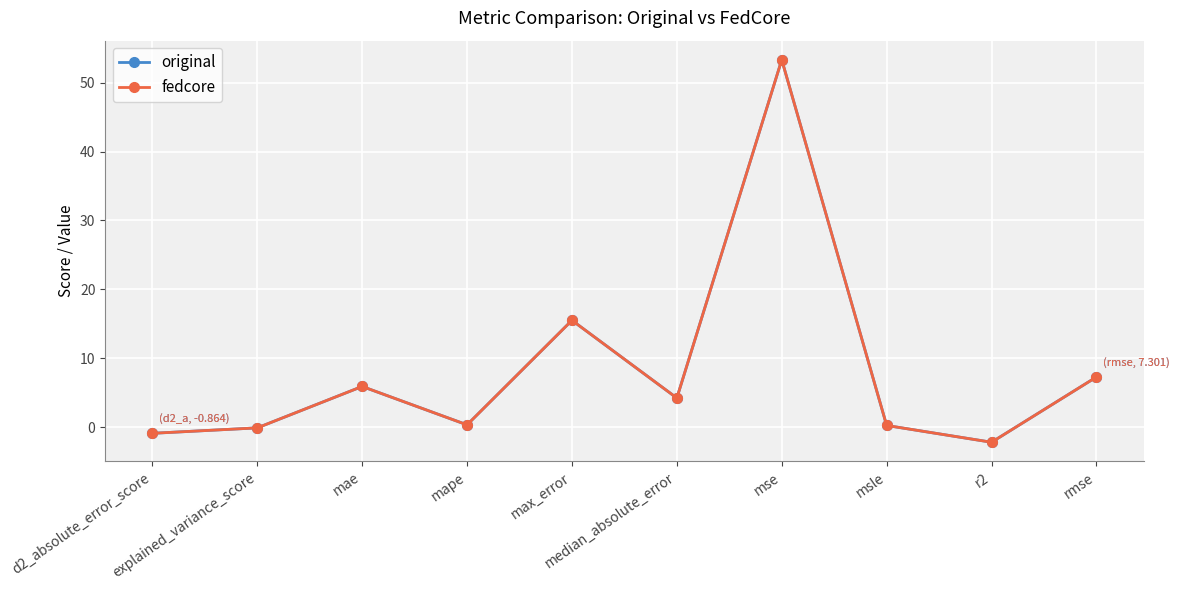

List the series in order of their peak value, lowest first.

original, fedcore